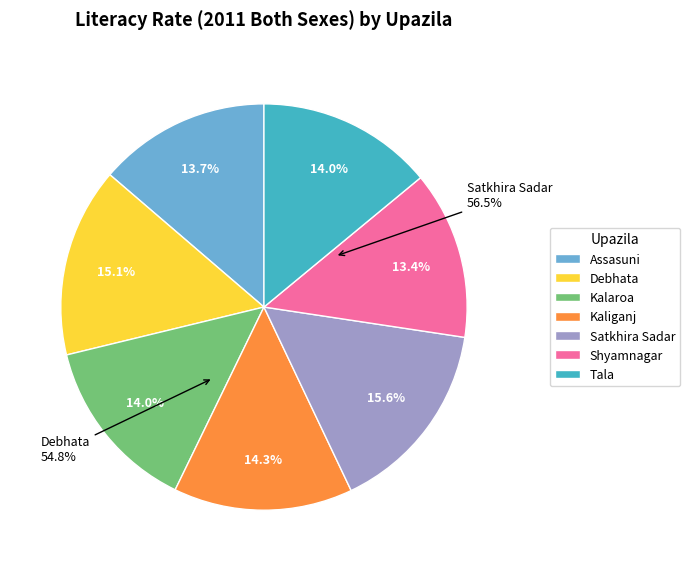

Is there a majority slice in this chart?

No